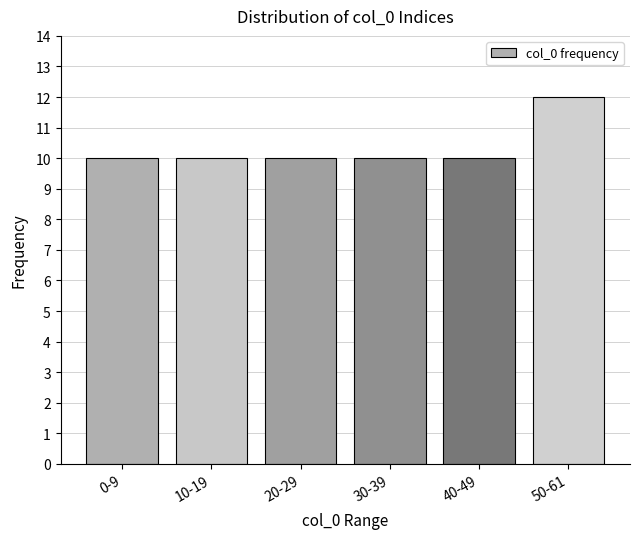

Reading left to right, transcribe all the data shown in this chart.

10	10	10	10	10	12